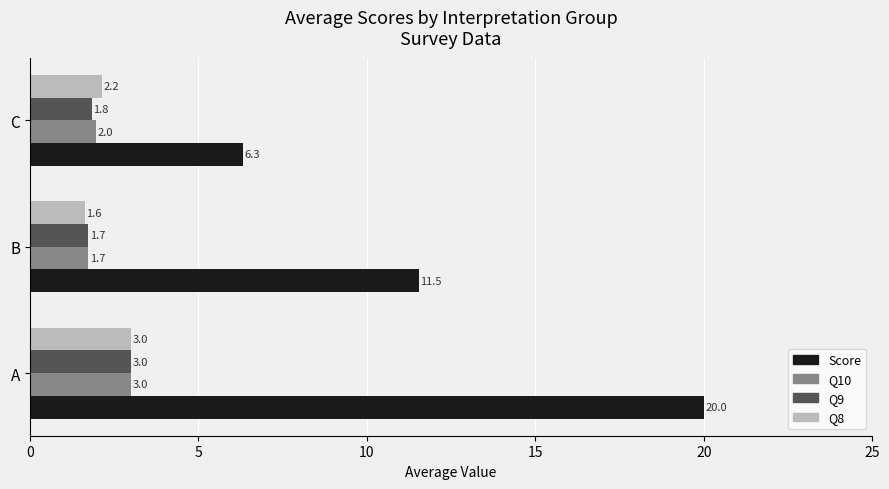

What is the difference between the maximum and second lowest values in the Q10 series?

1.0